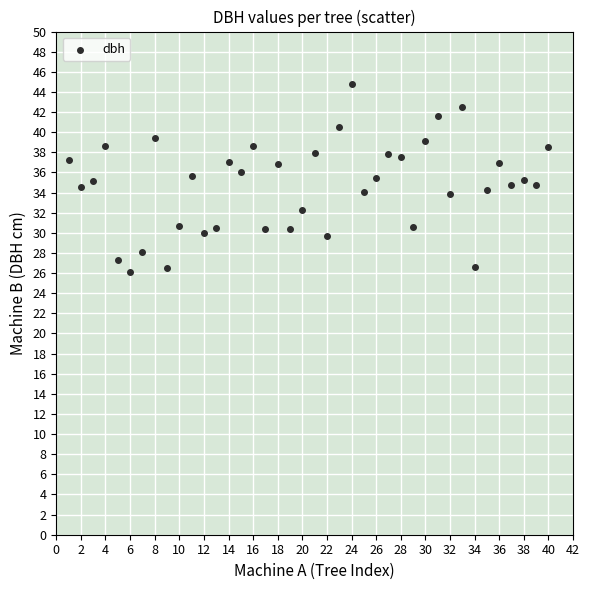

What is the range of Y values (max minus min)?

18.7